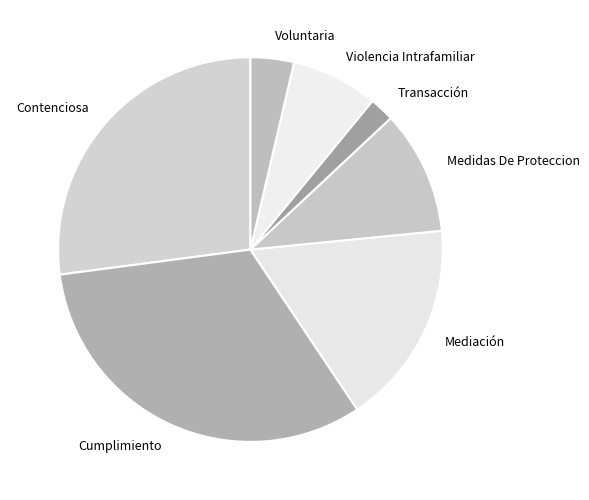

Combined, do Violencia Intrafamiliar and Voluntaria account for over 50%?

No